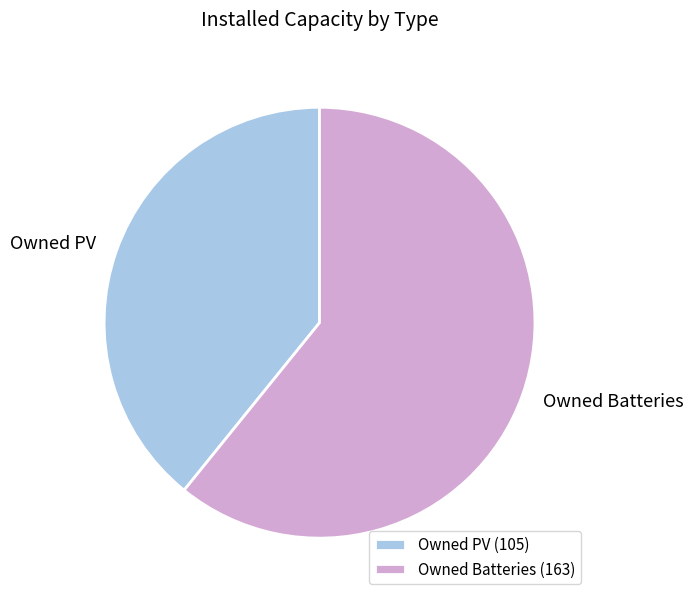

How many slices are in this pie chart?

2